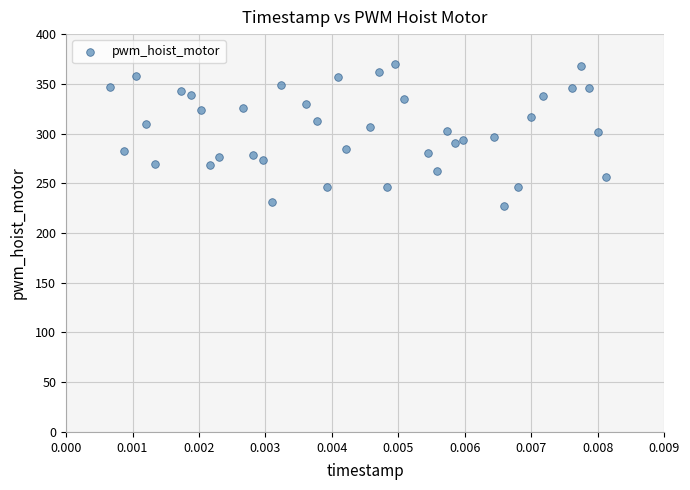

What is the range of Y values (max minus min)?

143